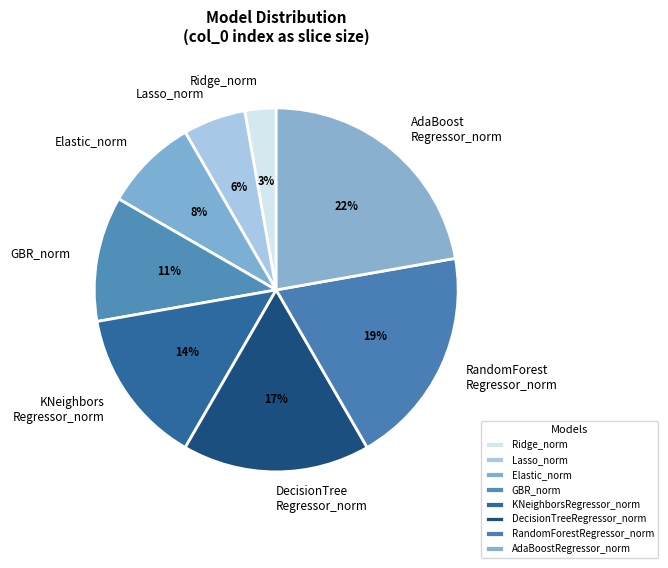

To the nearest percent, what is the combined percentage of Lasso_norm and RandomForestRegressor_norm?

25%